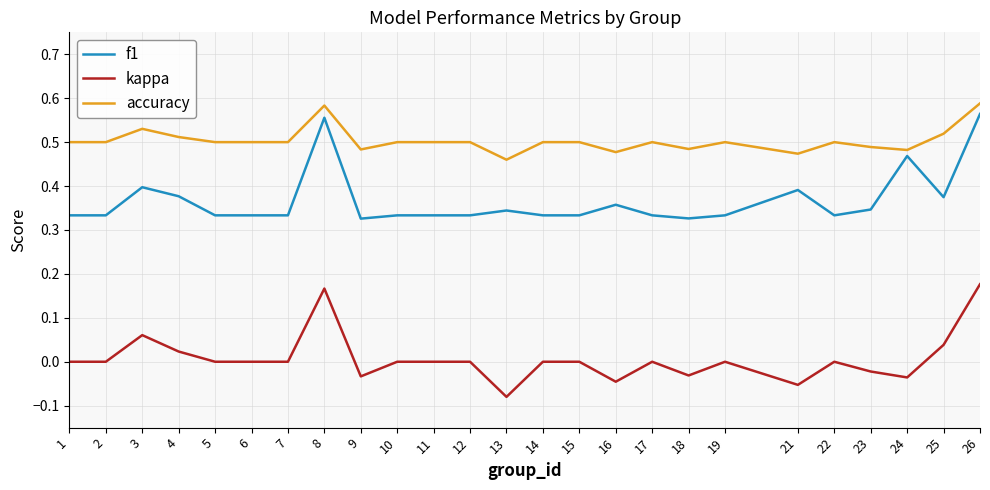

True or false: f1 and kappa cross at least once.

False